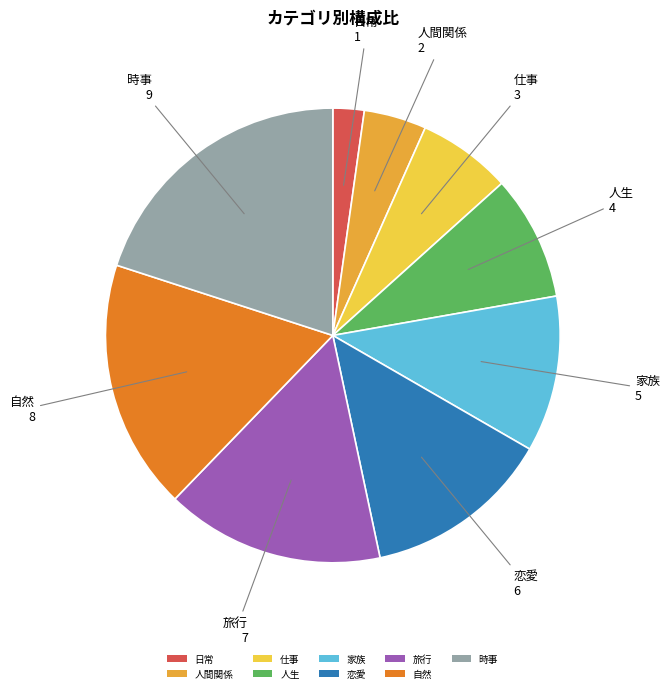

The 日常 slice represents 2% of the pie. True or false?

True